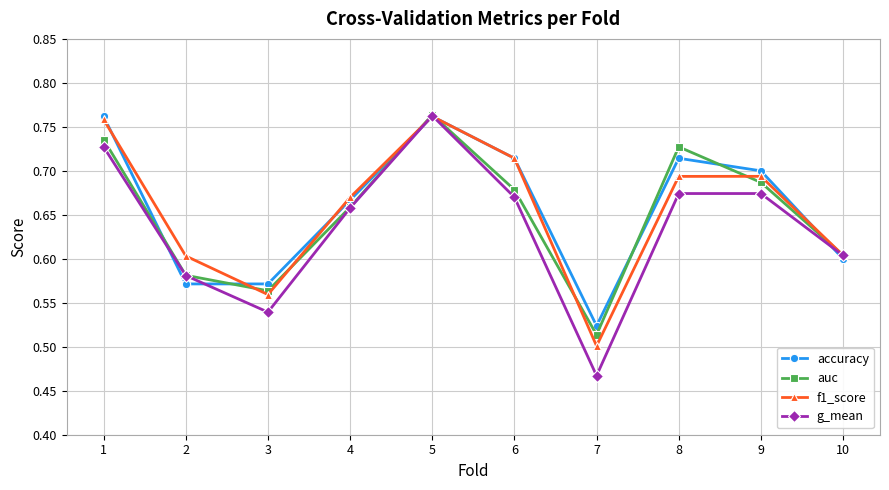

Is the value of f1_score at 1 greater than the value of accuracy at 7?

Yes